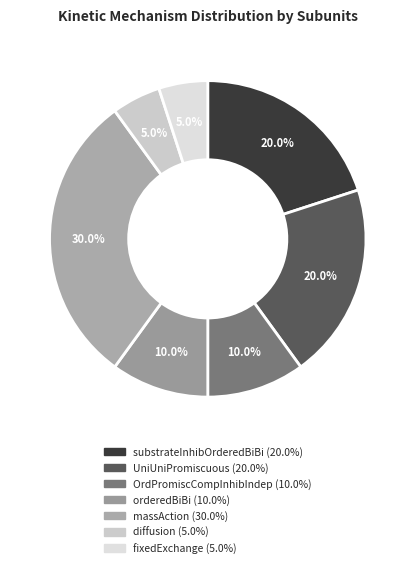

What percentage is NOT represented by fixedExchange?

95.0%